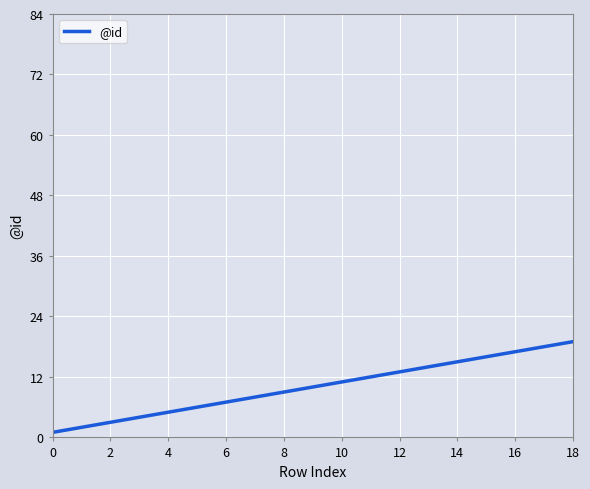

What is the greatest value displayed?

19